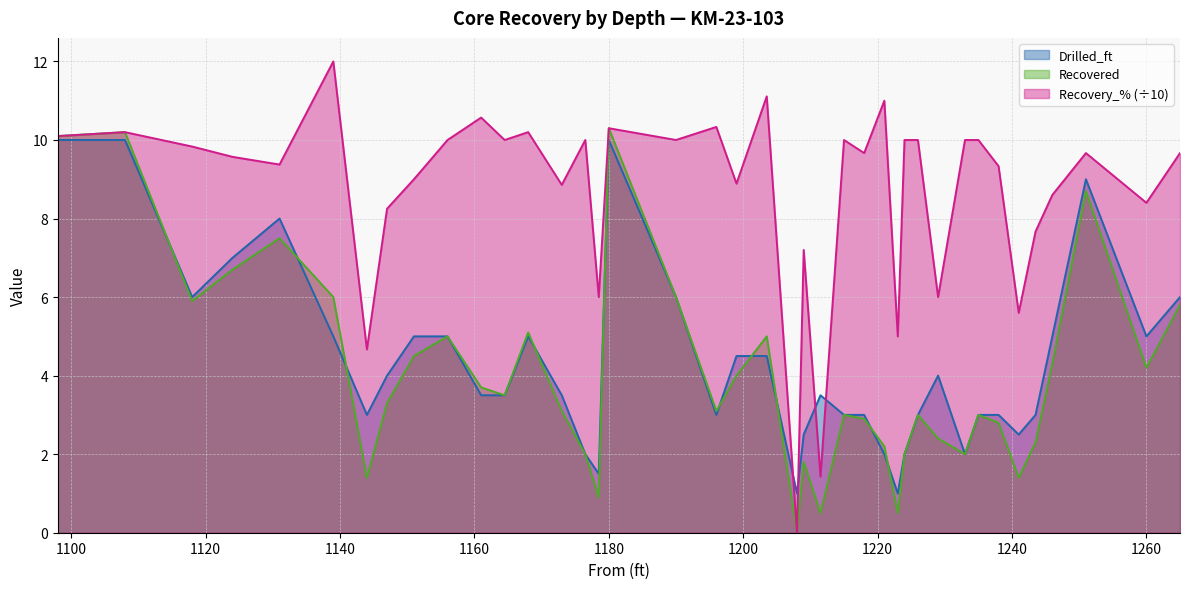

How many values in Recovery_% are above zero?

39